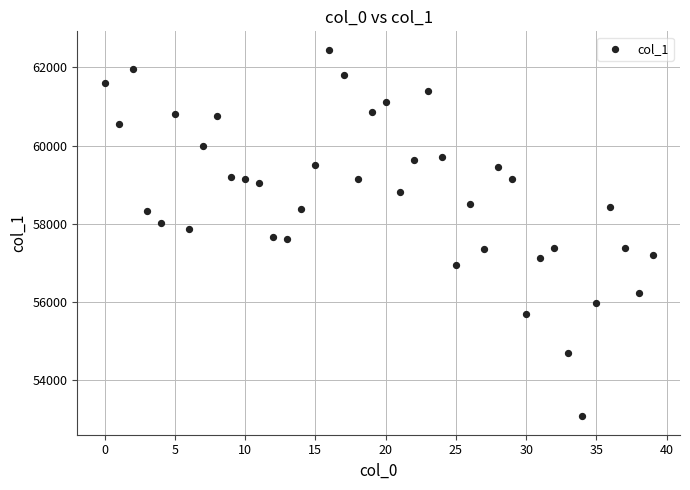

How many points are shown in the scatter plot?

40